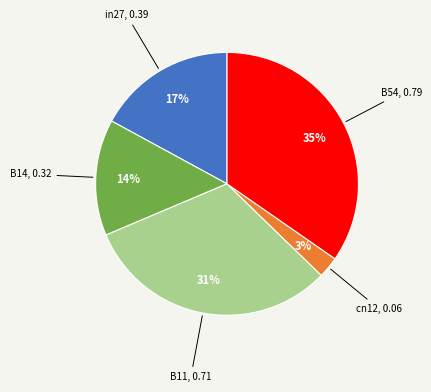

Which category has the smallest portion of the pie?

cn12